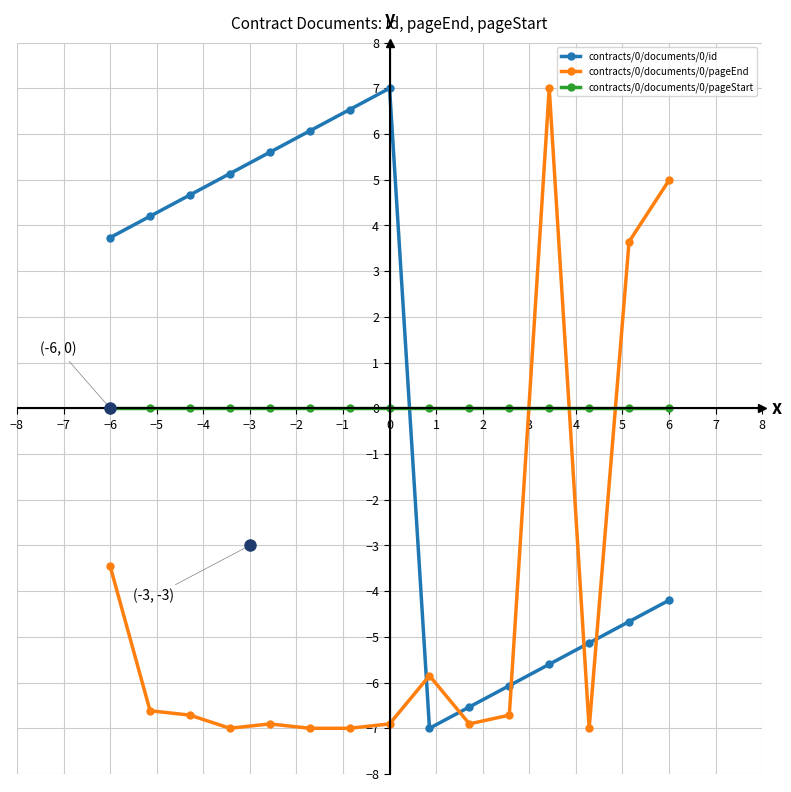

True or false: contracts/0/documents/0/pageEnd has more than 0 points higher than both neighbors.

True